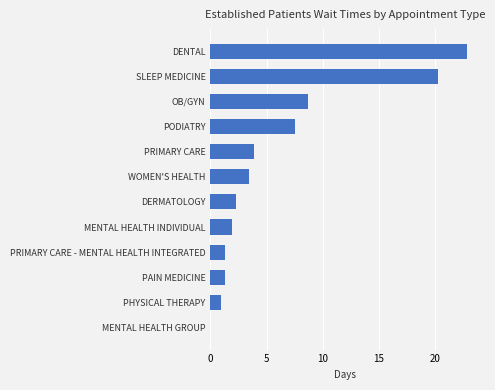

Which has a higher value, OB/GYN or PAIN MEDICINE?

OB/GYN